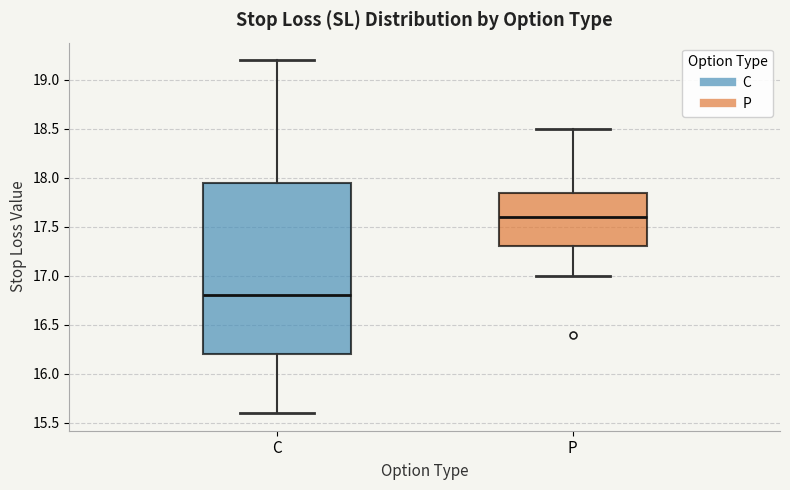

Reading left to right, read every box against the y-axis: the position of its median line, the range the box covers, and the ends of its whiskers. The values are not printed on the chart, so give them approximately, as read against the axis.

C: median 16.80, box 16.20 to 17.95, whiskers 15.60 to 19.20
P: median 17.60, box 17.30 to 17.85, whiskers 17.00 to 18.50